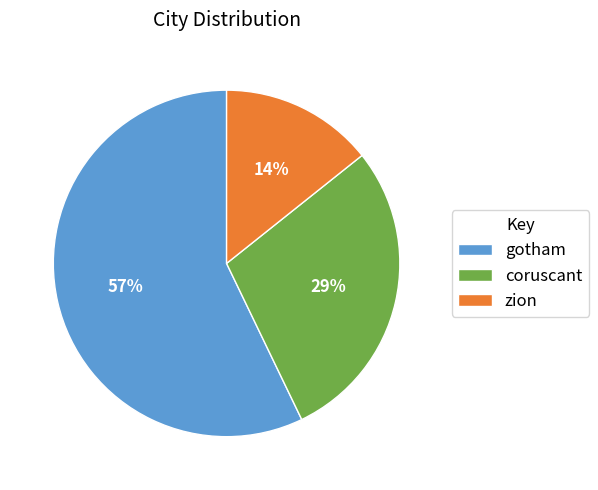

Which category accounts for the majority?

gotham